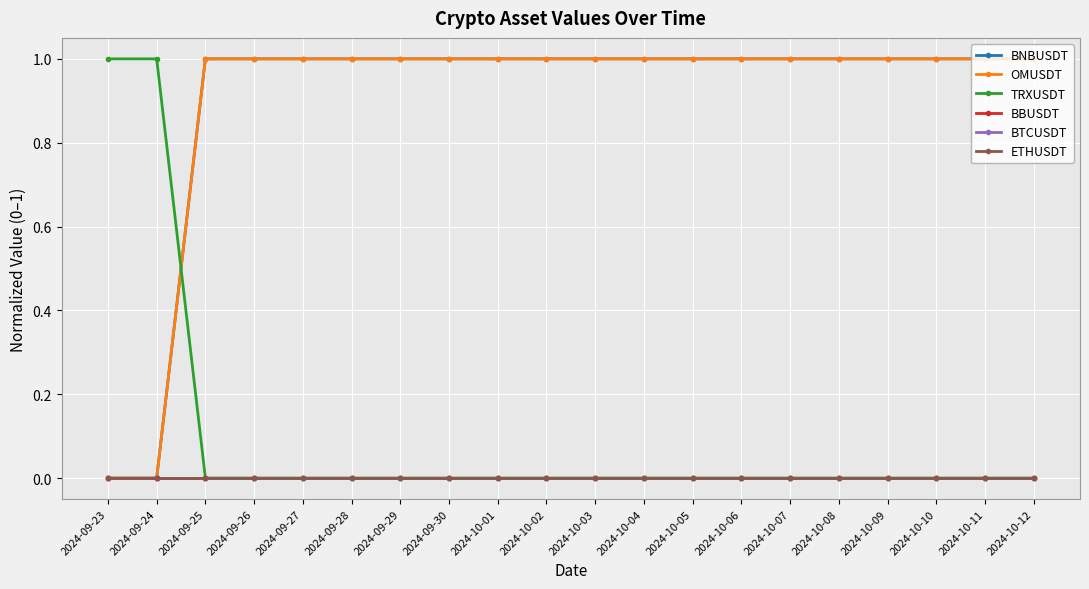

Does the chart have visible grid lines?

Yes